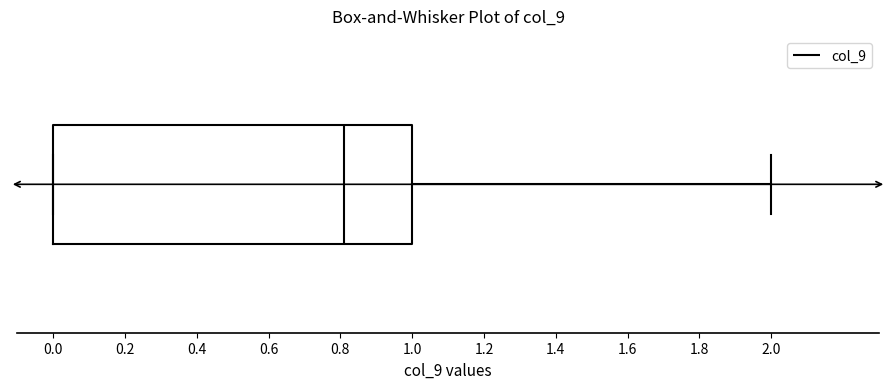

Where is the right edge of the box on the x-axis? The values are not printed on the chart, so give them approximately, as read against the axis.

1.00